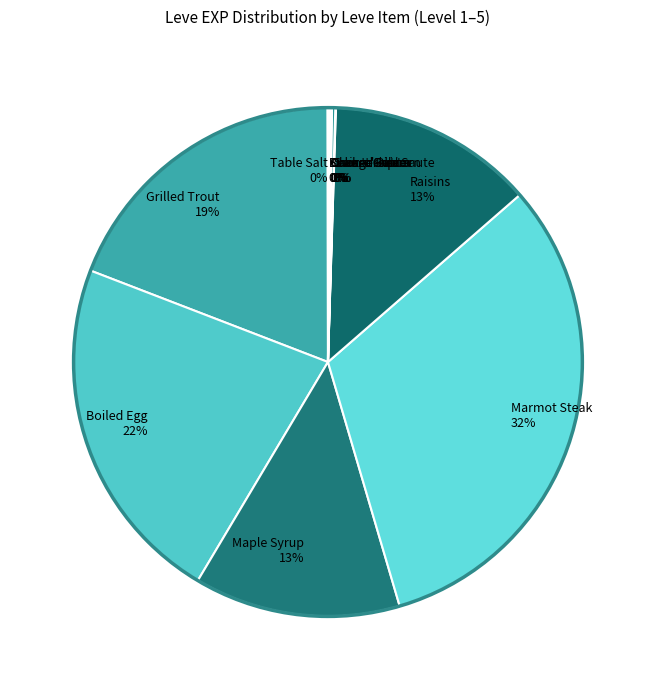

The Marmot Steak slice represents 40% of the pie. True or false?

False